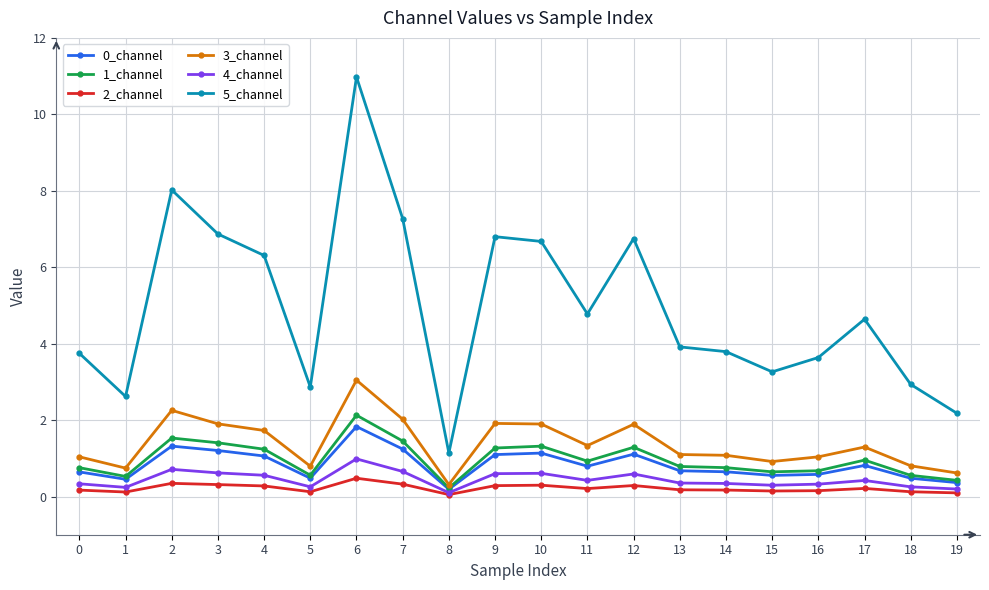

What is the maximum value for 2_channel?

0.5